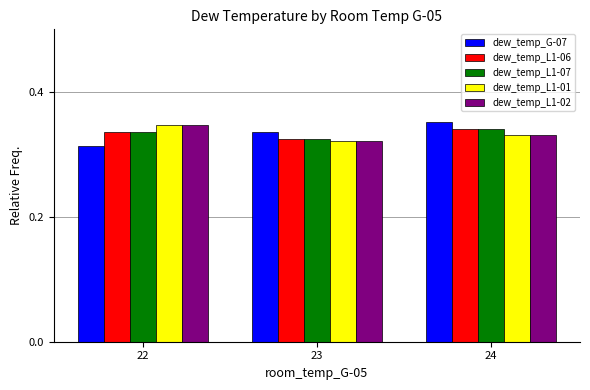

At which category does the chart reach its minimum across all series?

22